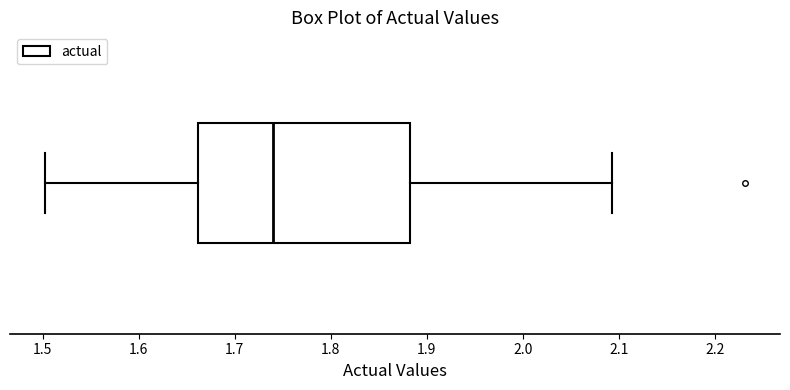

Transcribe this box plot: give where the median line is, the range the box spans, and where the two whiskers end, as read against the x-axis. The values are not printed on the chart, so give them approximately, as read against the axis.

median 1.74, box 1.66 to 1.88, whiskers 1.50 to 2.09